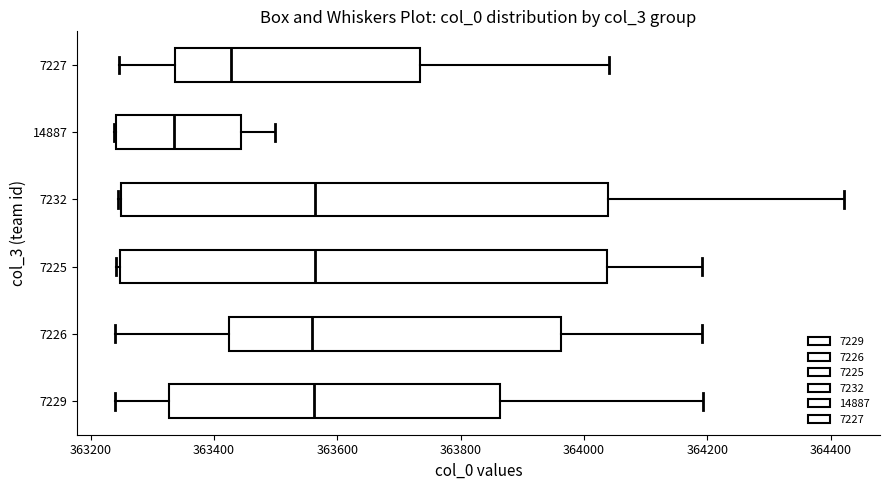

Reading bottom to top, transcribe this box plot: for each box, give where its median line is, the range the box spans, and where its two whiskers end, as read against the x-axis. The values are not printed on the chart, so give them approximately, as read against the axis.

7229: median 363560, box 363320 to 363860, whiskers 363240 to 364200
7226: median 363560, box 363420 to 363960, whiskers 363240 to 364200
7225: median 363560, box 363240 to 364040, whiskers 363240 to 364200
7232: median 363560, box 363240 to 364040, whiskers 363240 to 364420
14887: median 363340, box 363240 to 363440, whiskers 363240 to 363500
7227: median 363420, box 363340 to 363740, whiskers 363240 to 364040